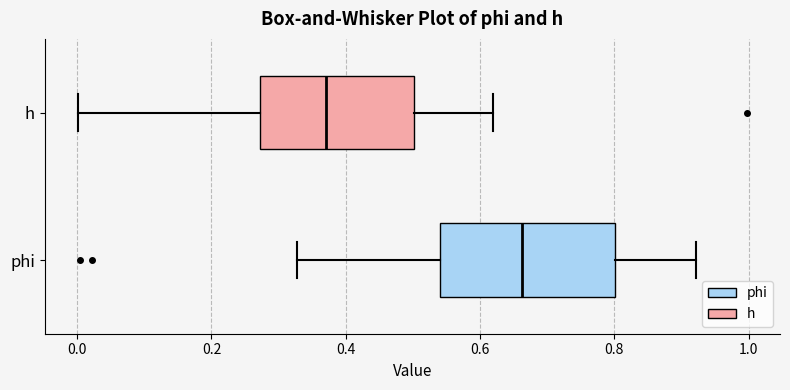

Reading bottom to top, read every box against the x-axis: the position of its median line, the range the box covers, and the ends of its whiskers. The values are not printed on the chart, so give them approximately, as read against the axis.

phi: median 0.66, box 0.54 to 0.80, whiskers 0.32 to 0.92
h: median 0.38, box 0.28 to 0.50, whiskers 0.00 to 0.62